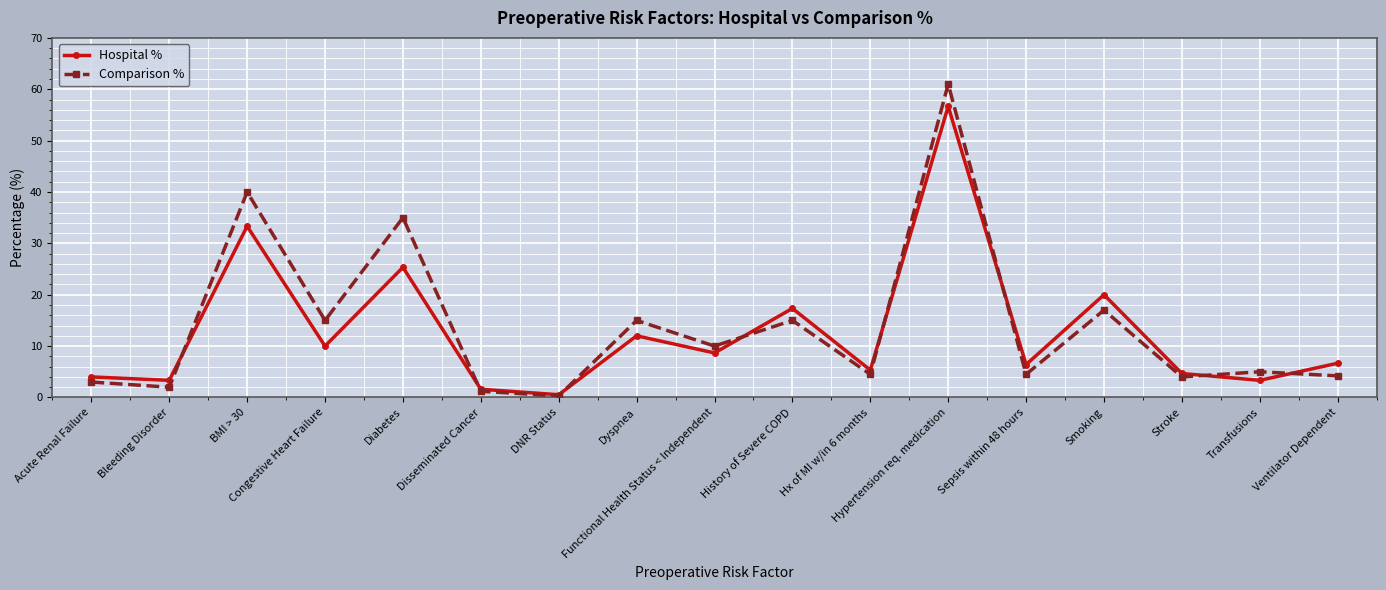

True or false: Comparison % has a value of 17.0 at Smoking.

True